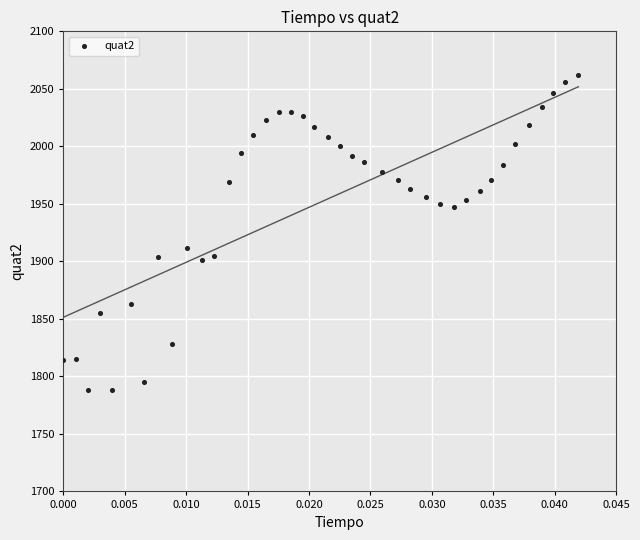

What is the range of Y values (max minus min)?

274